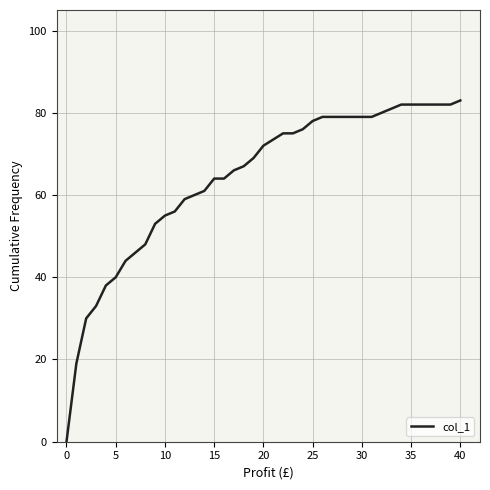

Does the chart have visible grid lines?

Yes